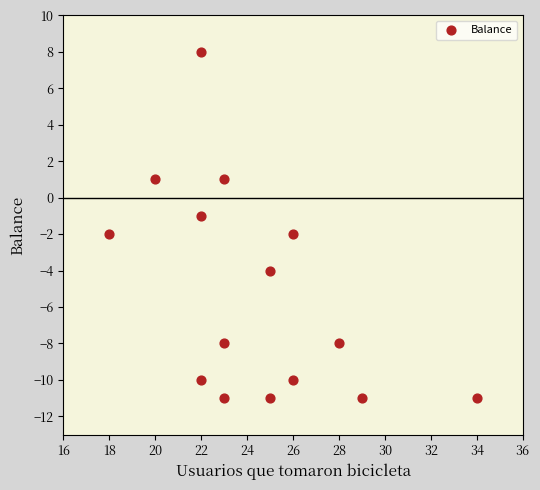

What is the range of X values (max minus min)?

16